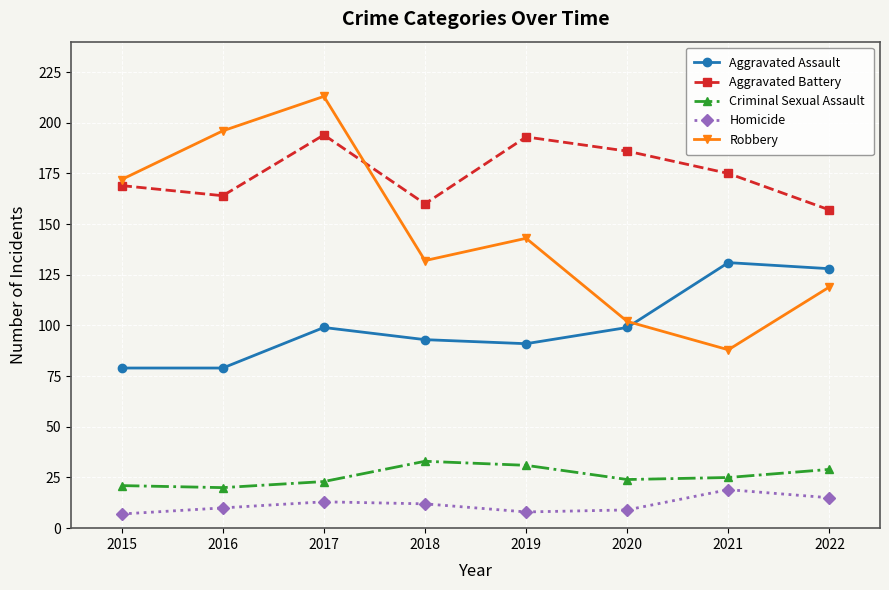

Reading right to left, extract all data points from this chart.

Aggravated Assault: 128	131	99	91	93	99	79	79
Aggravated Battery: 157	175	186	193	160	194	164	169
Criminal Sexual Assault: 29	25	24	31	33	23	20	21
Homicide: 15	19	9	8	12	13	10	7
Robbery: 119	88	102	143	132	213	196	172